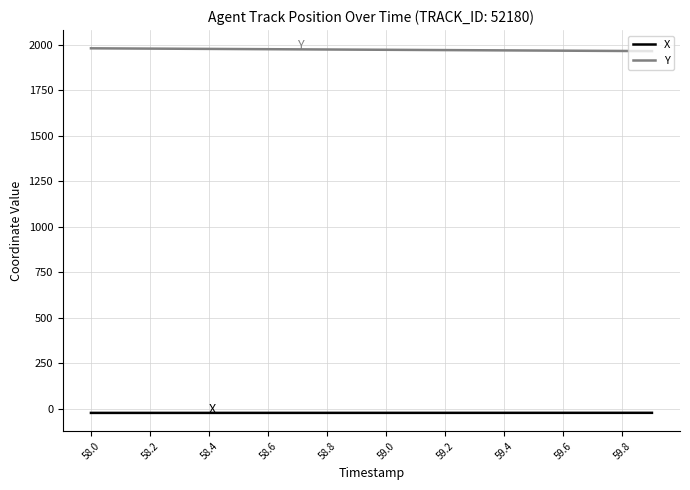

List the series in order of their overall mean, lowest first.

X, Y